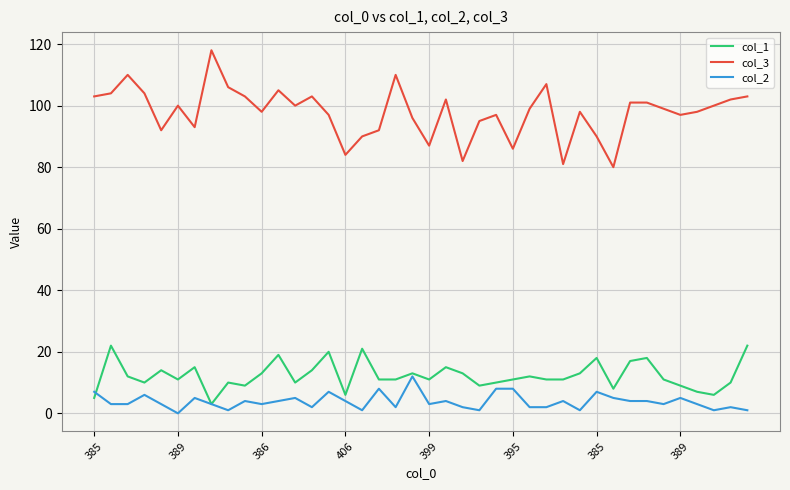

Which series has the widest spread of values?

col_3